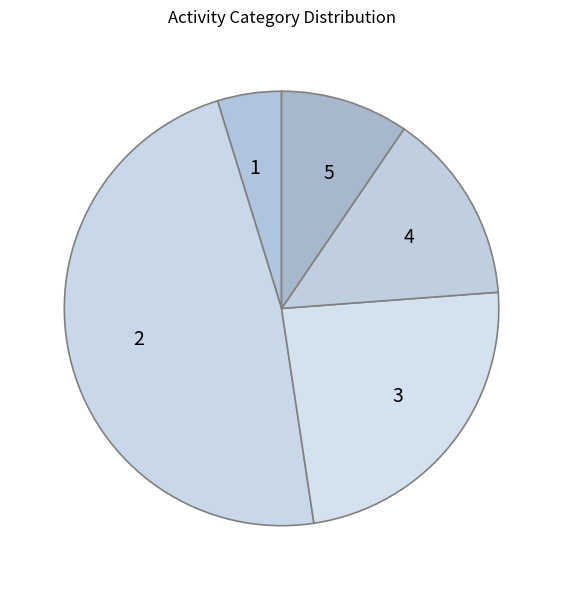

Combined, do 2 and 3 account for over 50%?

Yes